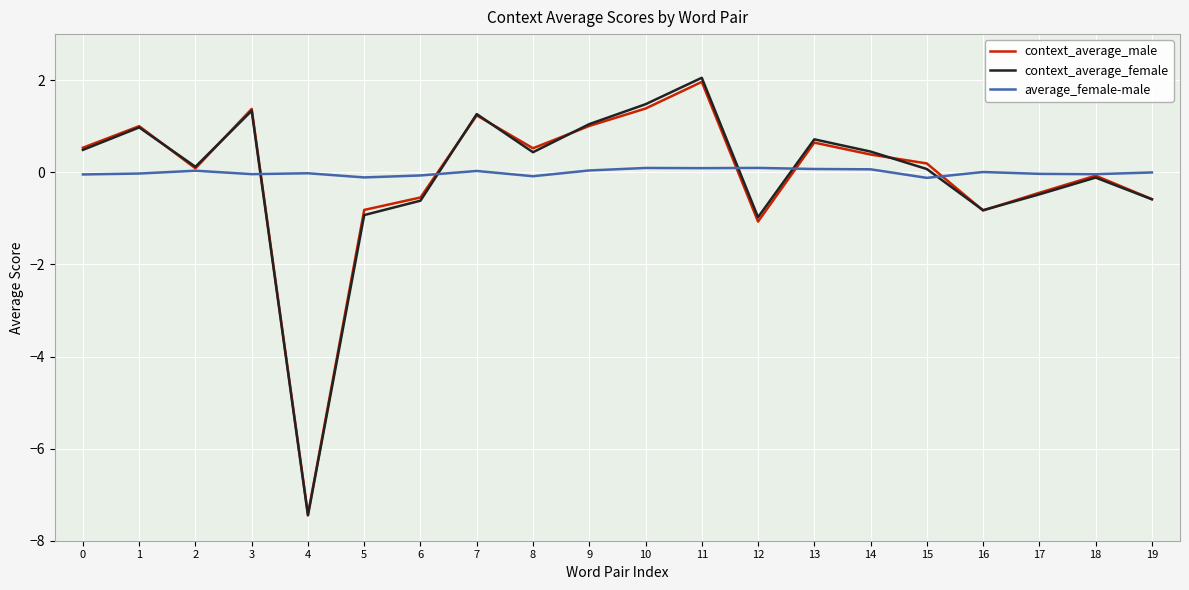

True or false: context_average_female has a value of 0.1 at 14.

False